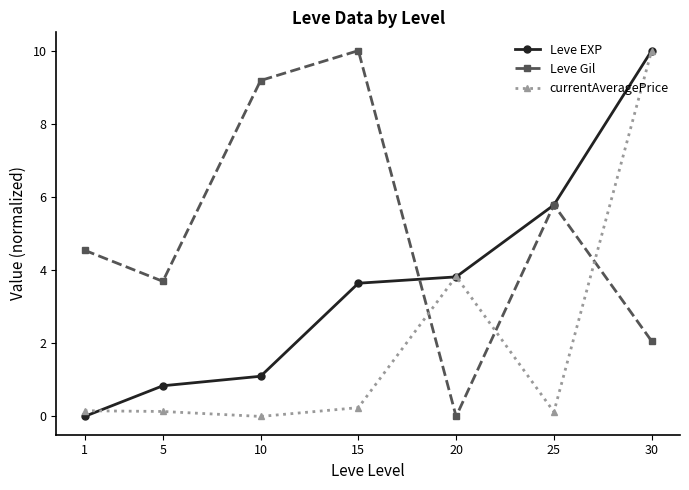

What is the highest value of the Leve EXP series?

10.0